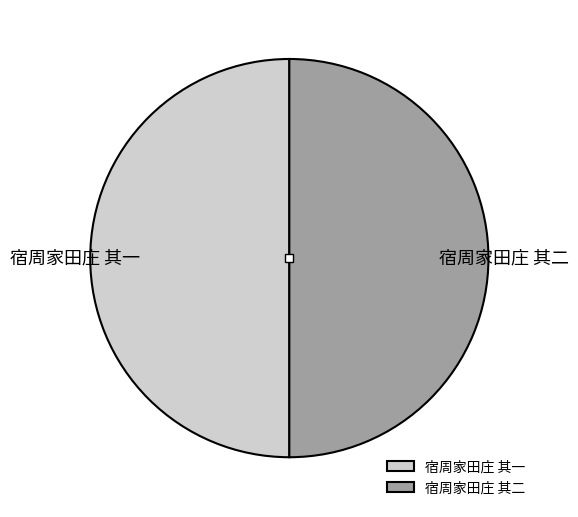

Approximately how many times larger is the value at 宿周家田庄 其二 compared to 宿周家田庄 其一?

1.0